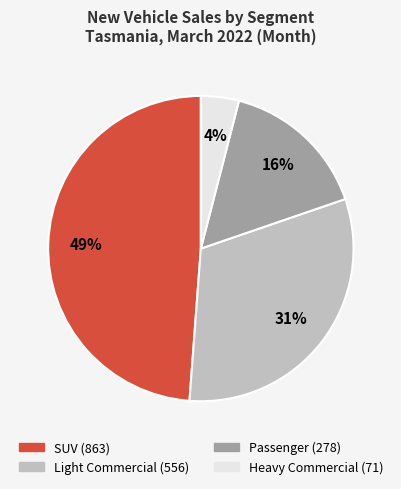

Count the number of slices in the pie.

4